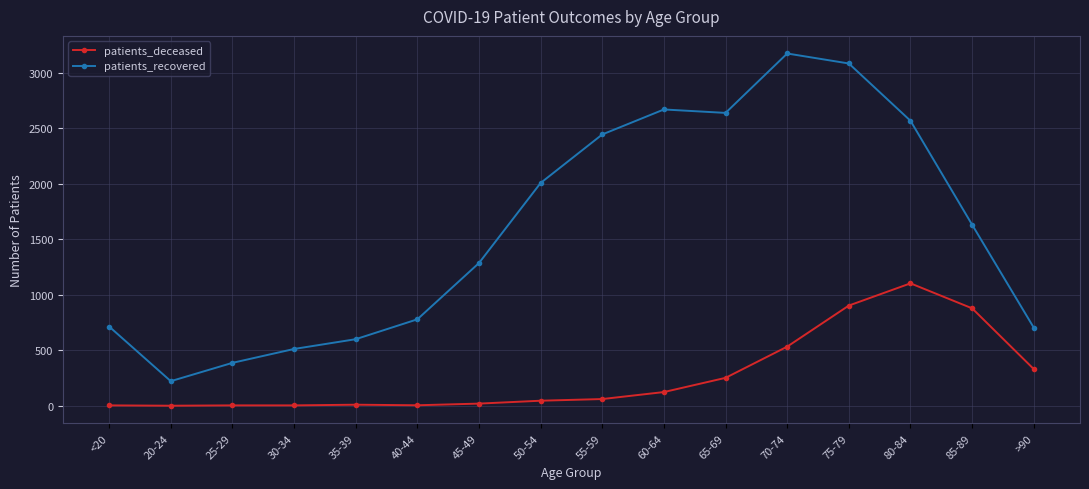

What are all the series names shown in the legend?

patients_deceased, patients_recovered